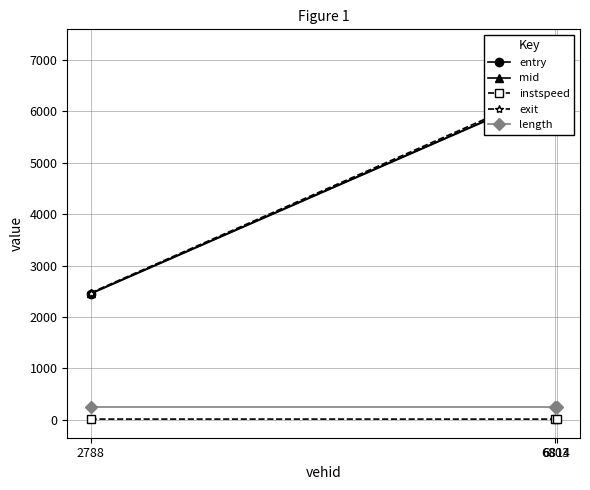

What is the minimum value shown in the chart?

11.4